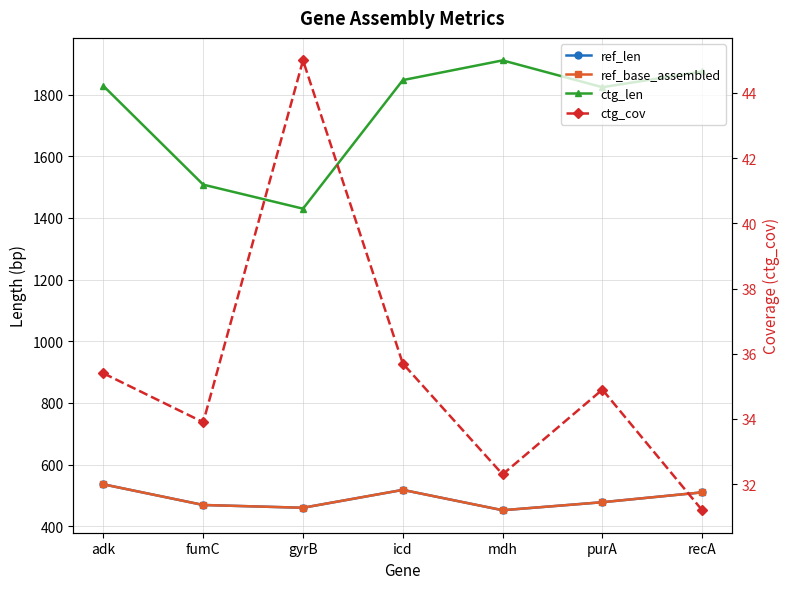

True or false: ref_base_assembled and ref_len intersect in this chart.

False